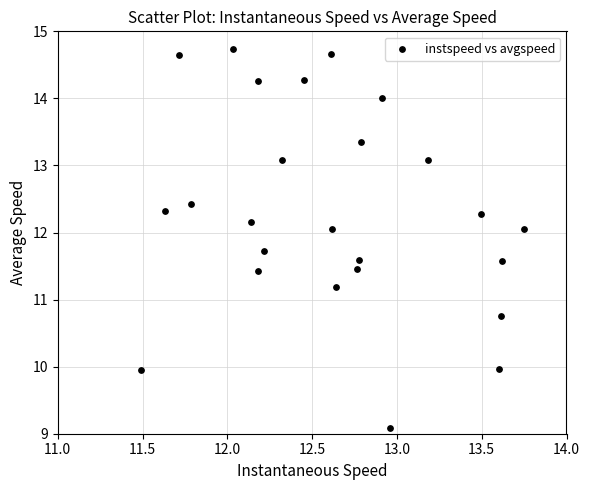

What is the range of X values (max minus min)?

2.3